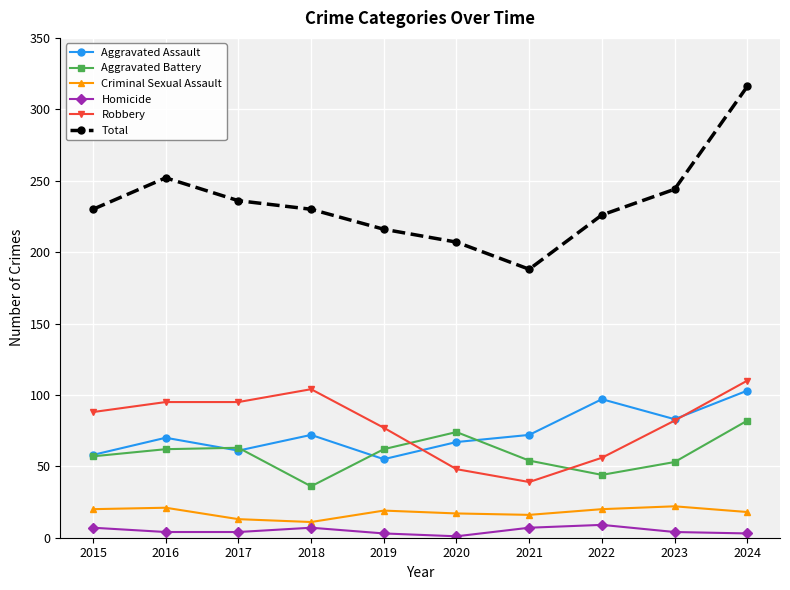

What is the approximate value of Homicide at 2021?

7